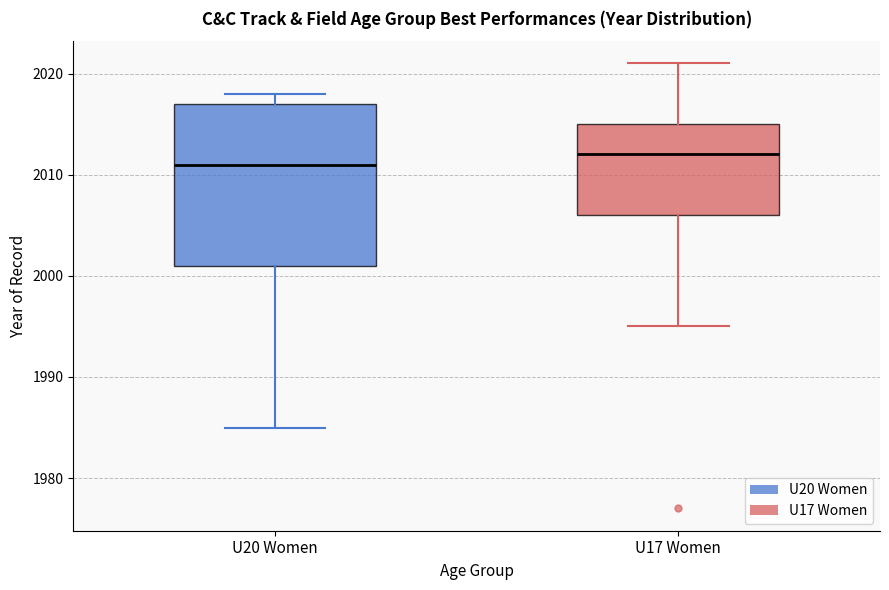

Which box is the tallest, from its lower edge to its upper edge?

U20 Women